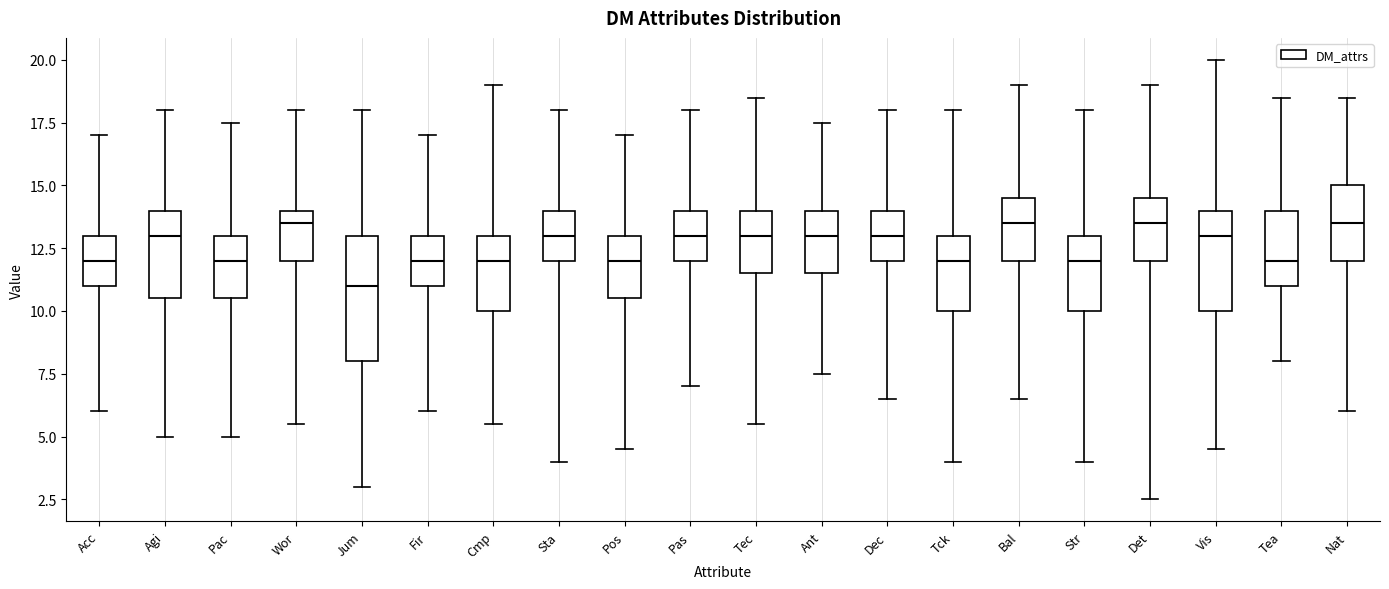

Which box is the tallest, from its lower edge to its upper edge?

Jum